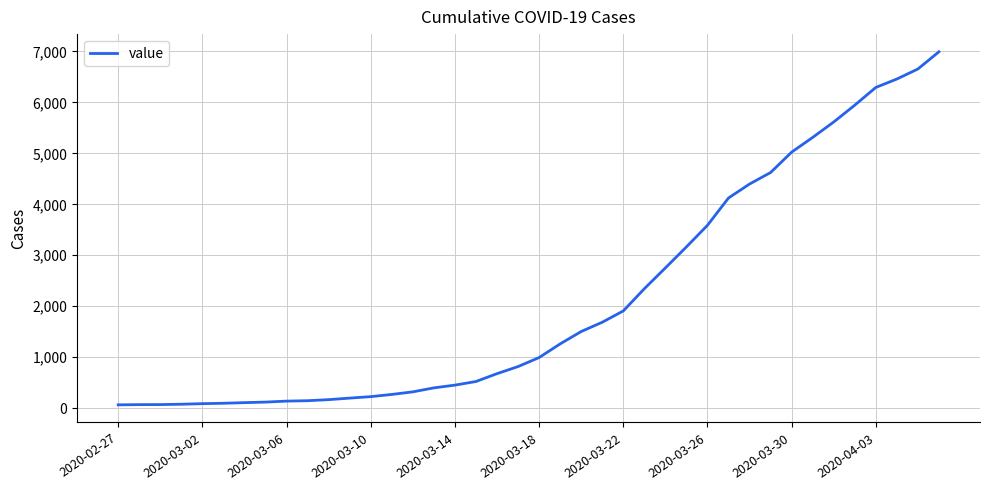

What is the greatest value displayed?

6994